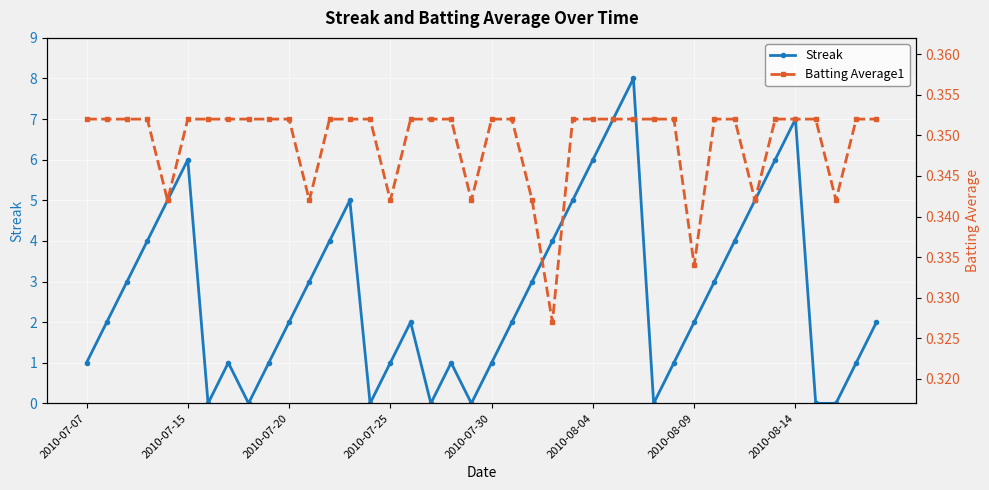

What is the difference between the highest and lowest values at 36?

0.4